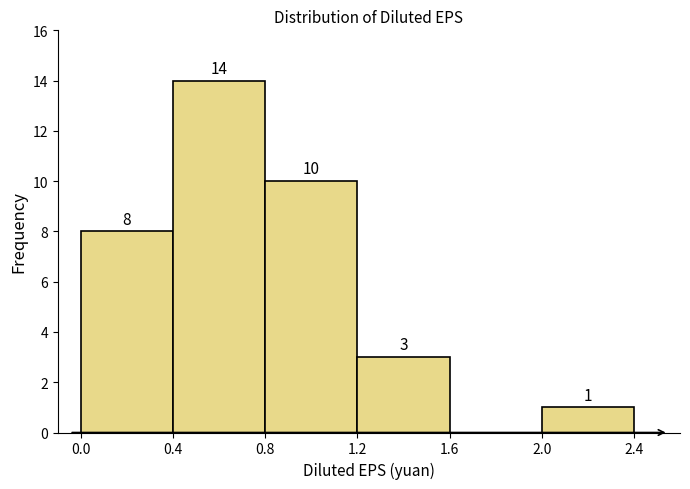

Which range on the x-axis has the tallest bar?

0.4 to 0.8